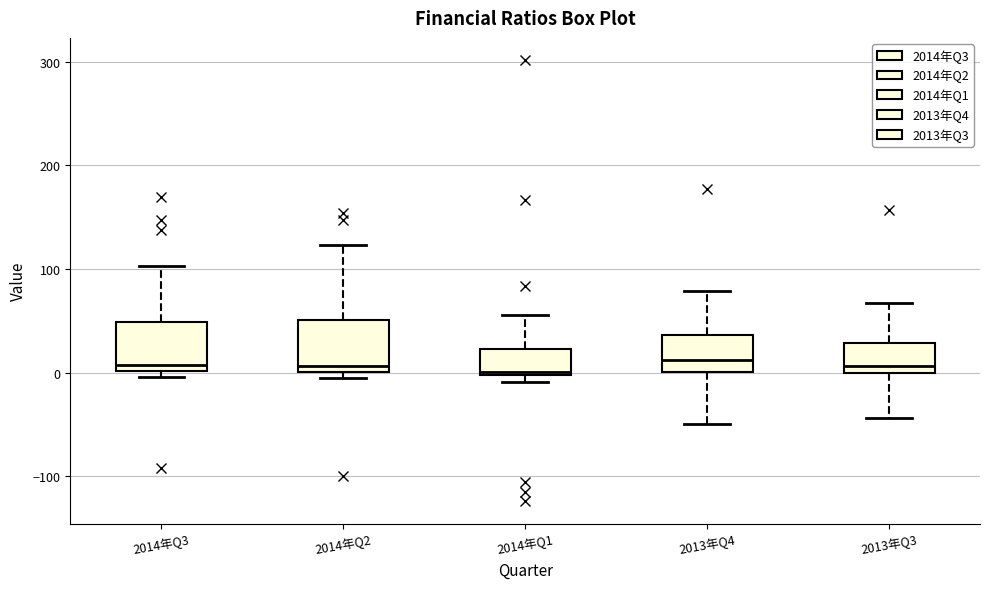

Where does the median line of the box for 2014年Q2 sit on the y-axis? The values are not printed on the chart, so give them approximately, as read against the axis.

10